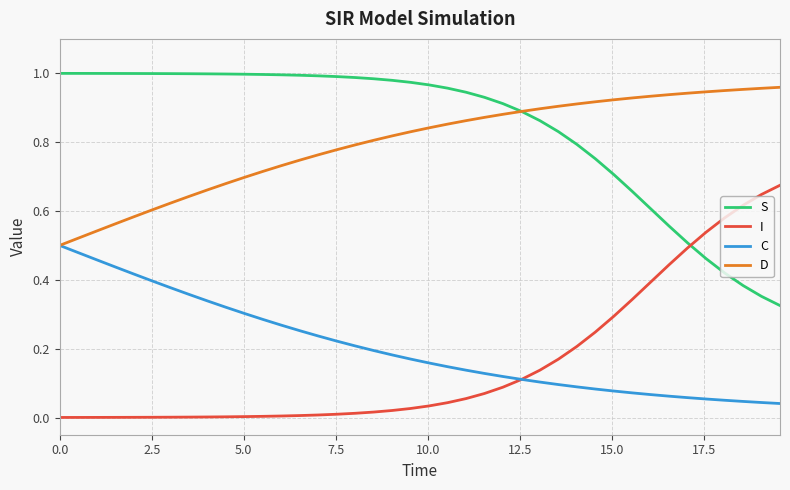

Which series has the largest total across all categories?

S